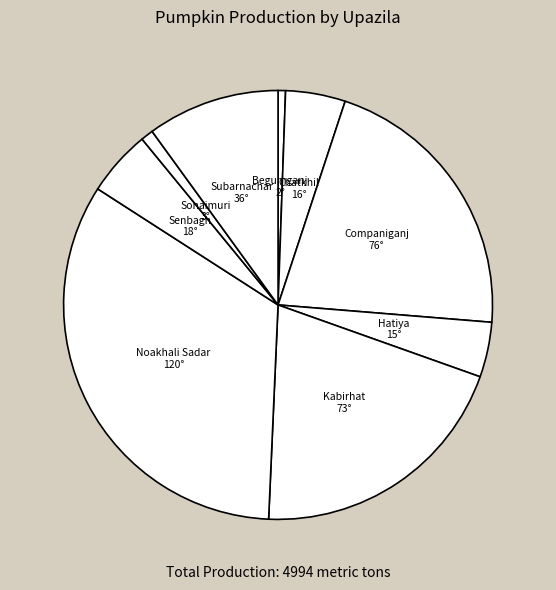

How many slices are in this pie chart?

9